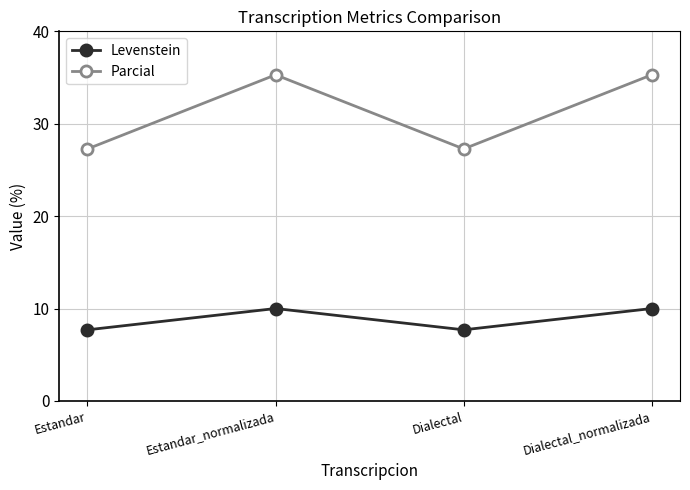

What is the difference between the highest and lowest values at Estandar_normalizada?

25.3